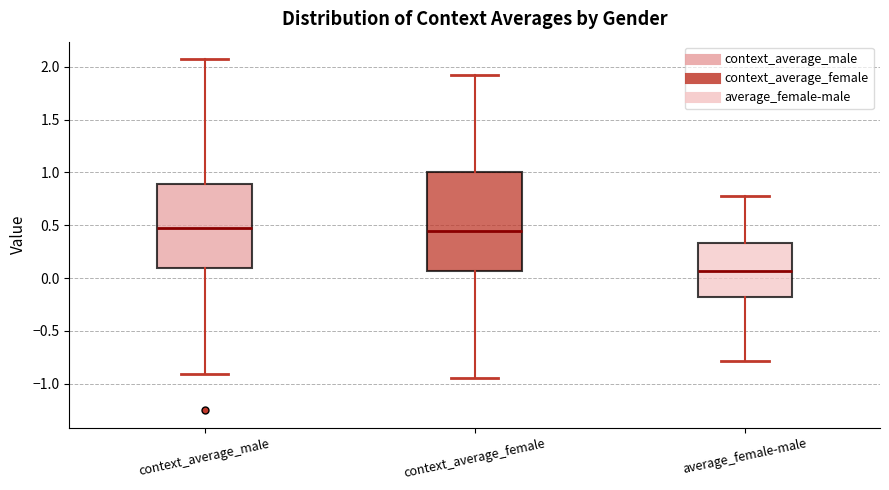

Reading left to right, read every box against the y-axis: the position of its median line, the range the box covers, and the ends of its whiskers. The values are not printed on the chart, so give them approximately, as read against the axis.

context_average_male: median 0.45, box 0.10 to 0.90, whiskers -0.90 to 2.05
context_average_female: median 0.45, box 0.05 to 1.00, whiskers -0.95 to 1.90
average_female-male: median 0.05, box -0.20 to 0.35, whiskers -0.80 to 0.80